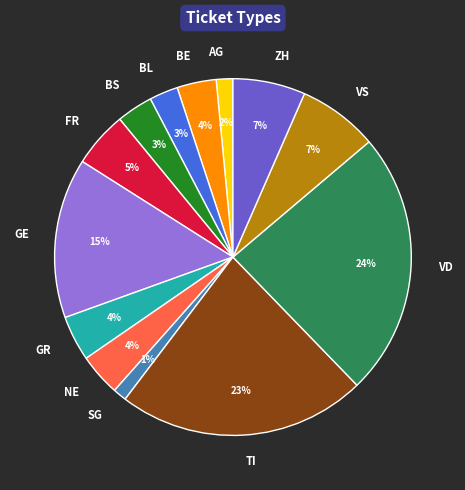

To the nearest percent, what is the difference between the largest and smallest slice percentages?

23%